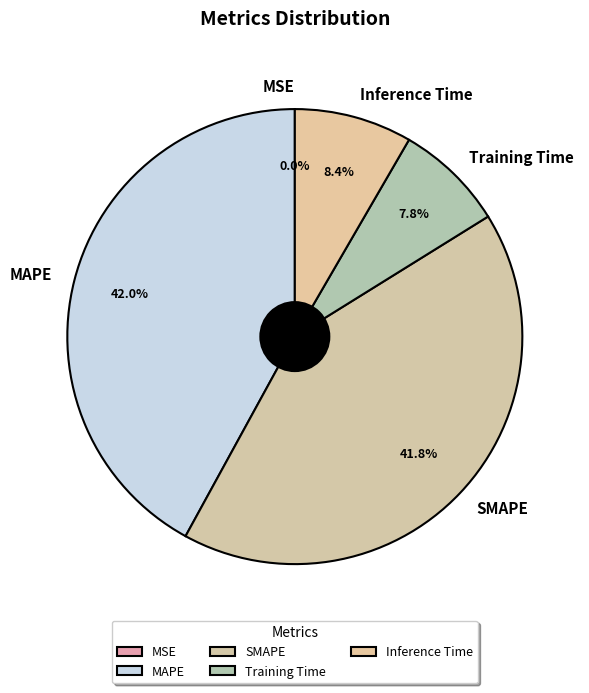

What portion of the pie excludes MAPE?

58.0%